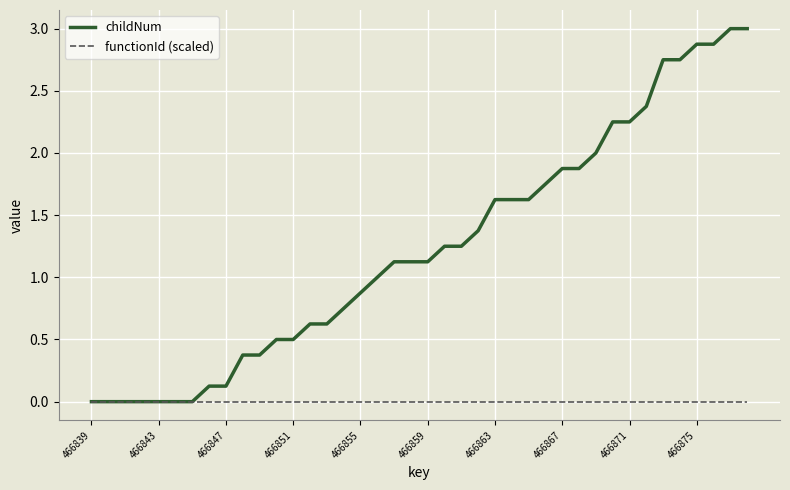

Rank the series by their average value, from lowest to highest.

functionId (scaled), childNum